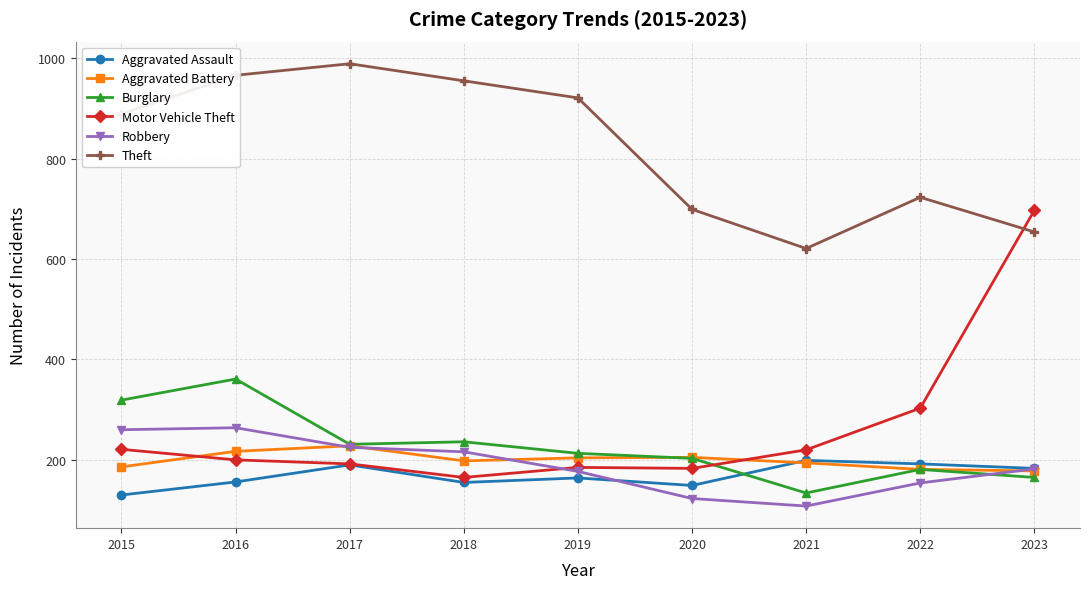

What is the value of the Robbery point at the 5th from the left?

177